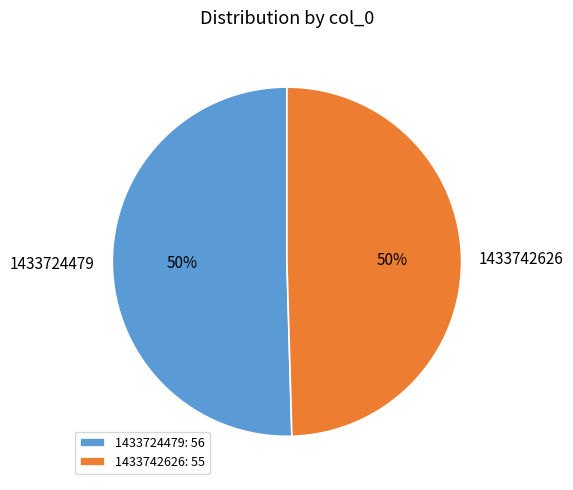

Between 1433724479 and 1433742626, which is larger?

1433724479